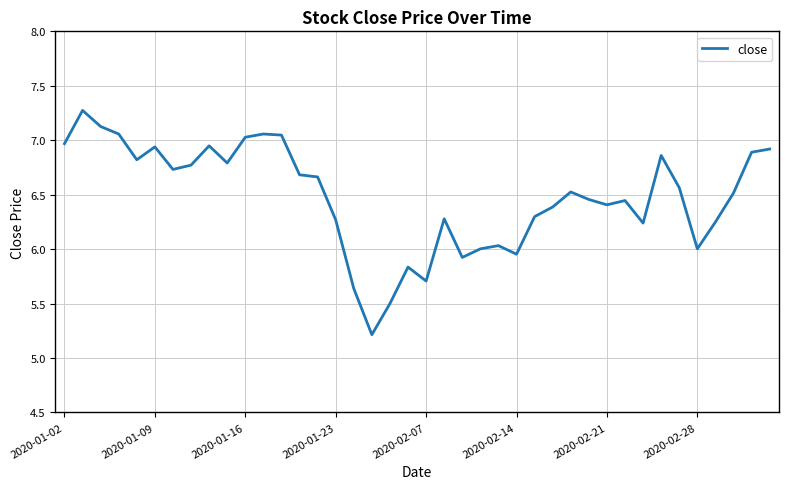

Does the chart have visible grid lines?

Yes